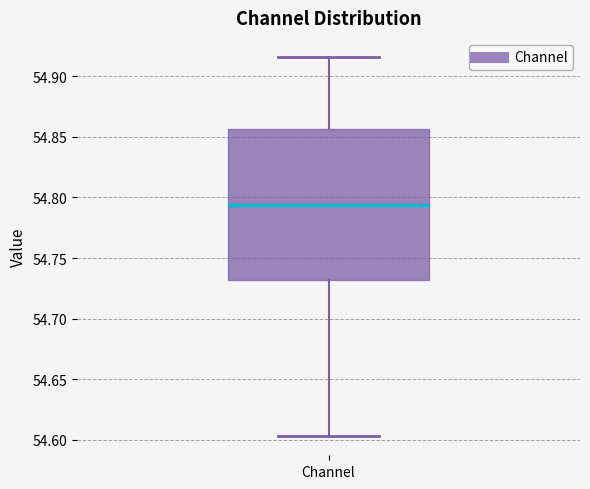

Transcribe this box plot: give where the median line is, the range the box spans, and where the two whiskers end, as read against the y-axis. The values are not printed on the chart, so give them approximately, as read against the axis.

median 54.795, box 54.730 to 54.855, whiskers 54.605 to 54.915